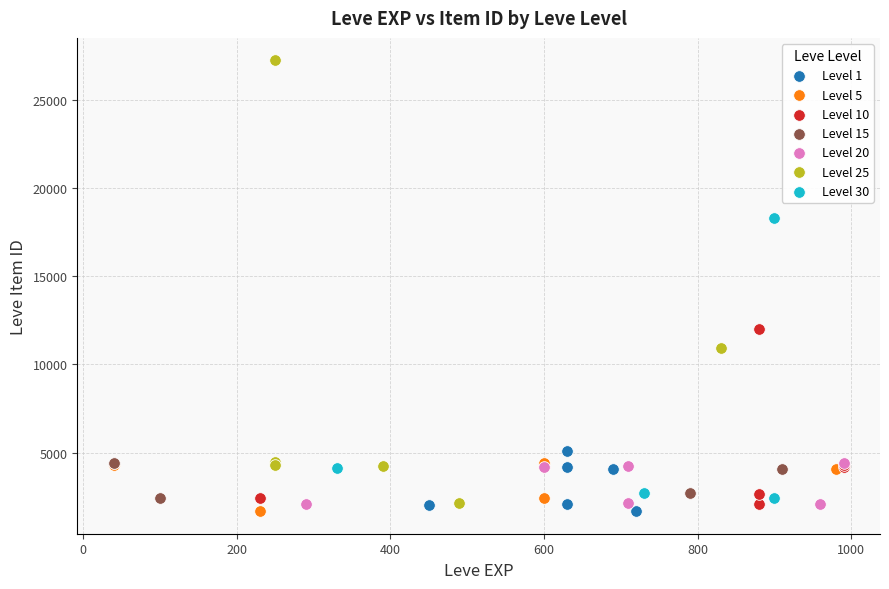

Which series has the widest spread of Y values?

Level 25